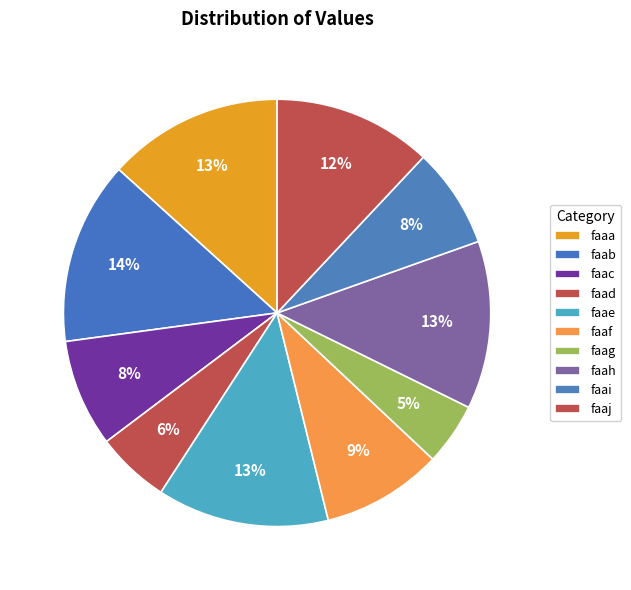

What percentage is the faac slice, to the nearest percent?

8%